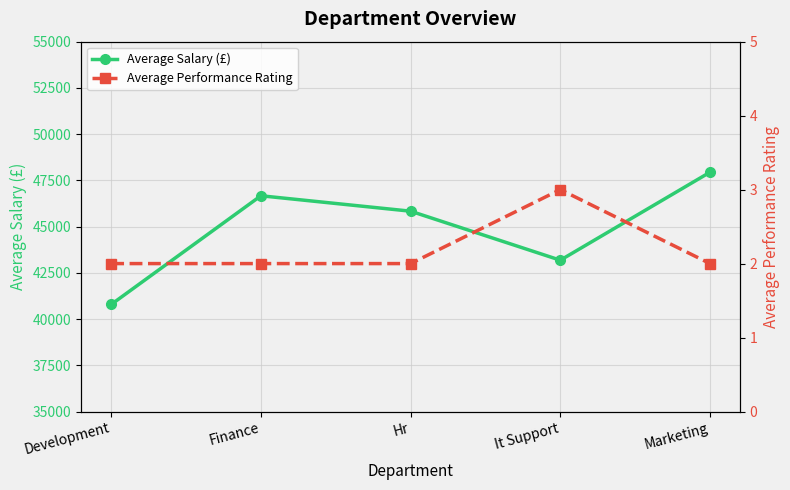

What is the value of the Average Performance Rating point at the 4th from the left?

3